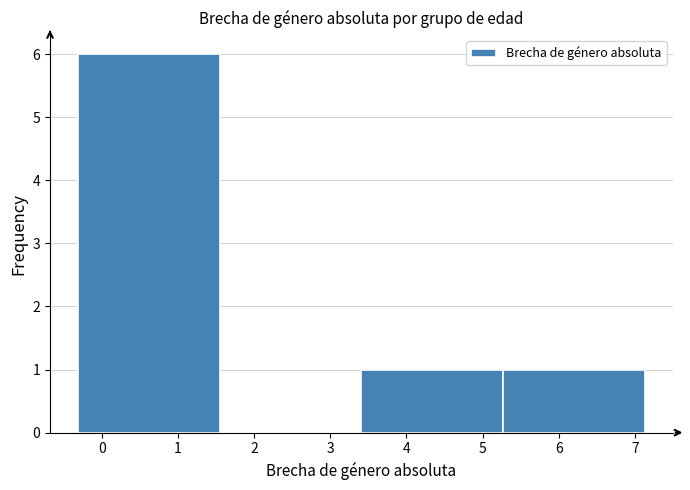

What is the height of the bar covering 5.3 to 7.1 on the x-axis? Neither the bar edges nor the heights are printed on the chart, so give them approximately, as read against the axes.

1